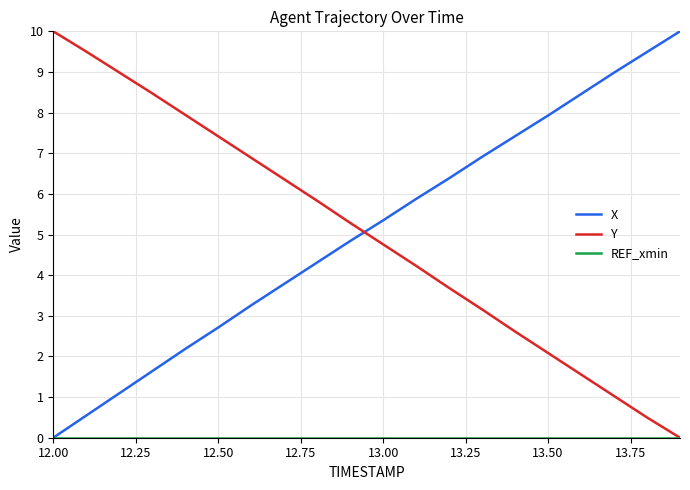

What is the highest value of the Y series?

10.0